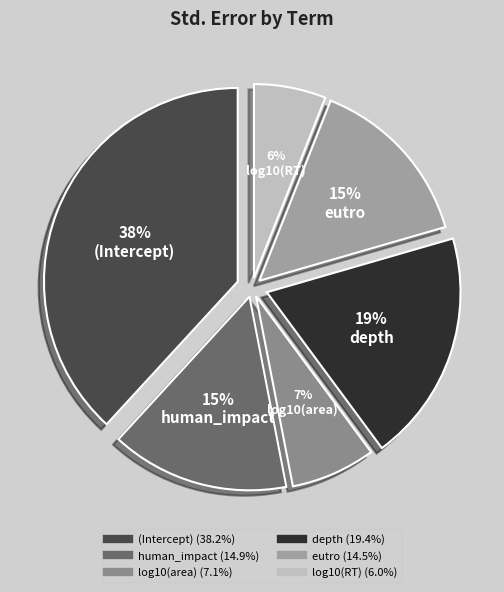

Which has a higher value, eutro or depth?

depth